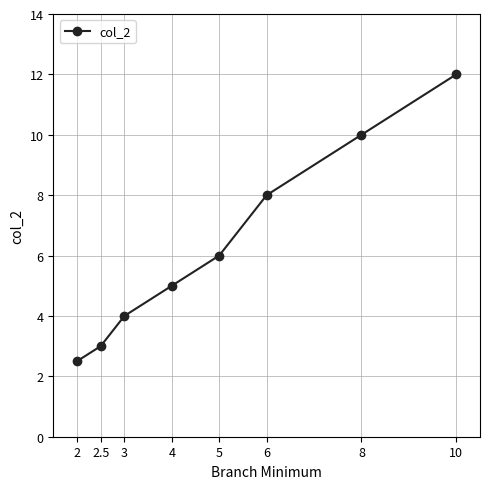

Count the values in the range 4 to 10.

5